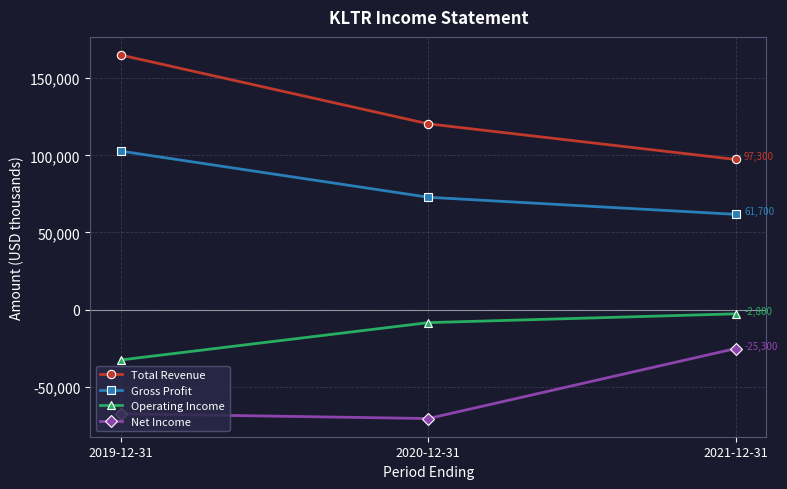

Reading left to right, transcribe all the data shown in this chart.

Total Revenue: 165000	120400	97300
Gross Profit: 102700	72800	61700
Operating Income: -32700	-8500	-2800
Net Income: -67600	-70700	-25300